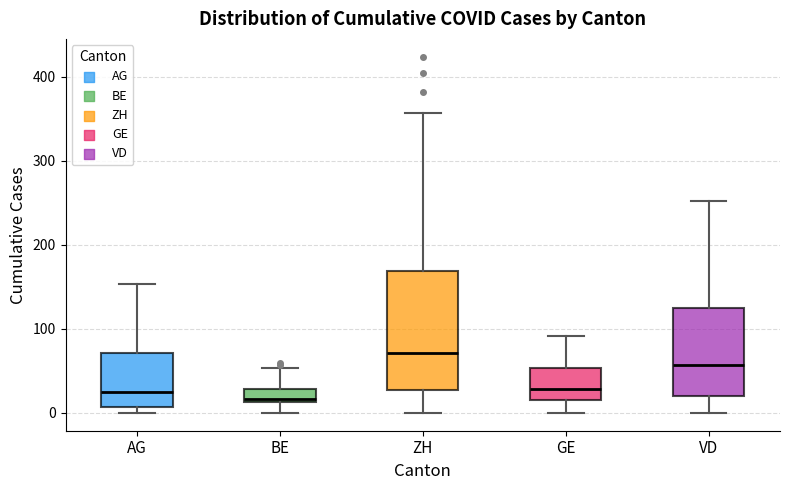

Which box has the highest median line?

ZH